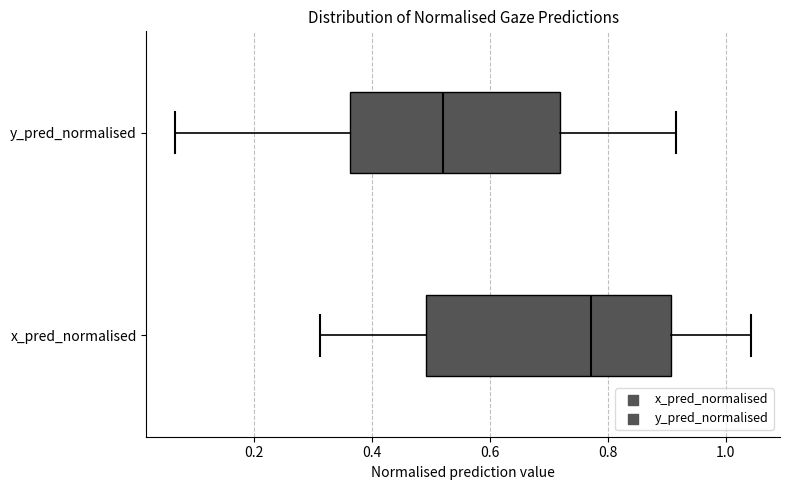

Reading bottom to top, read every box against the x-axis: the position of its median line, the range the box covers, and the ends of its whiskers. The values are not printed on the chart, so give them approximately, as read against the axis.

x_pred_normalised: median 0.78, box 0.50 to 0.90, whiskers 0.32 to 1.04
y_pred_normalised: median 0.52, box 0.36 to 0.72, whiskers 0.06 to 0.92